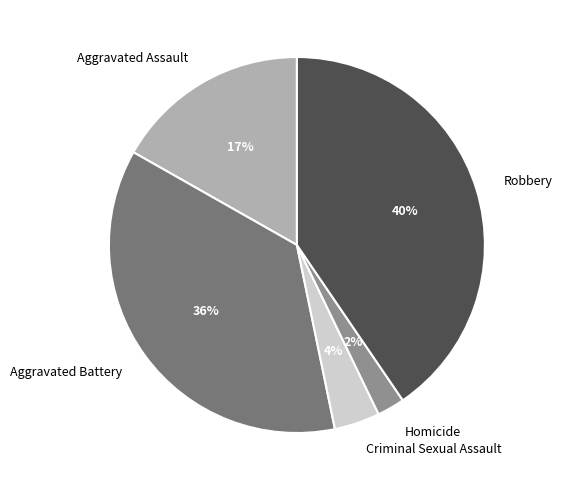

Approximately how many times larger is the value at Aggravated Battery compared to Robbery?

0.9